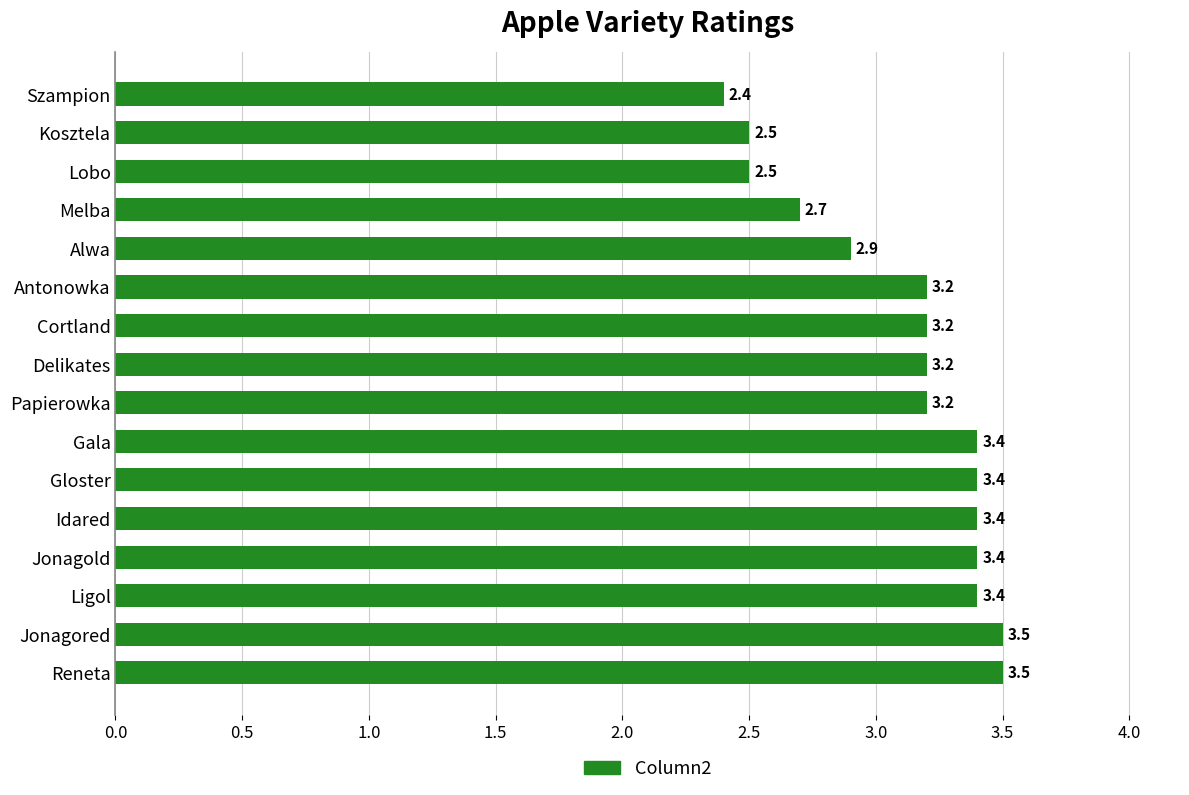

What is the difference between the values at Reneta and Kosztela?

1.0